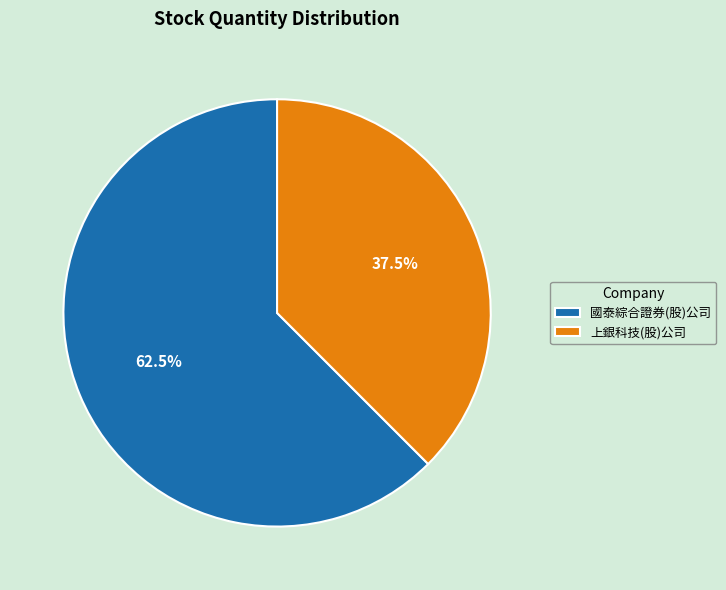

True or false: 國泰綜合證券(股)公司 accounts for 57% of the total.

False